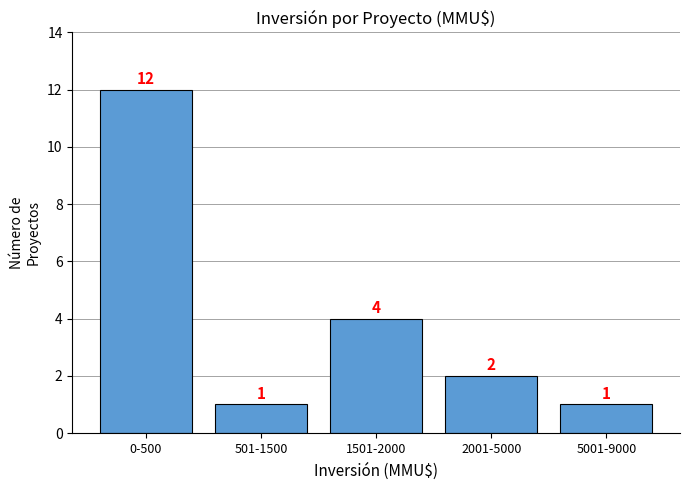

Reading left to right, transcribe all the data shown in this chart.

12	1	4	2	1